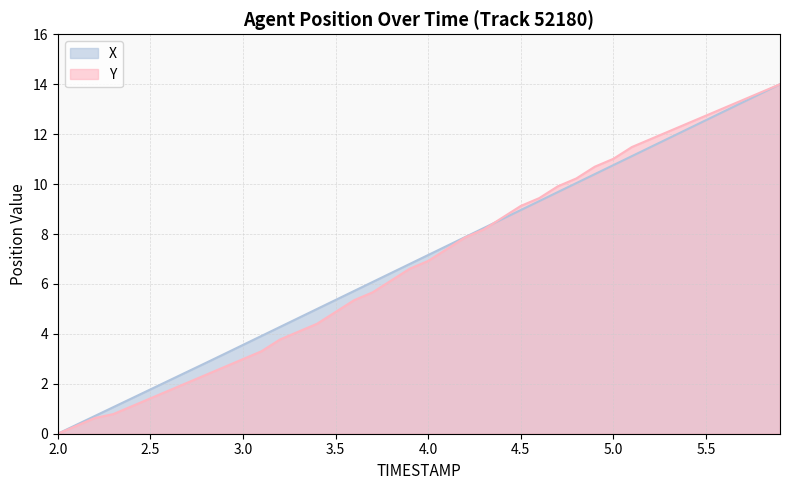

What is the difference between the X values at 3.2 and 4.3?

4.0